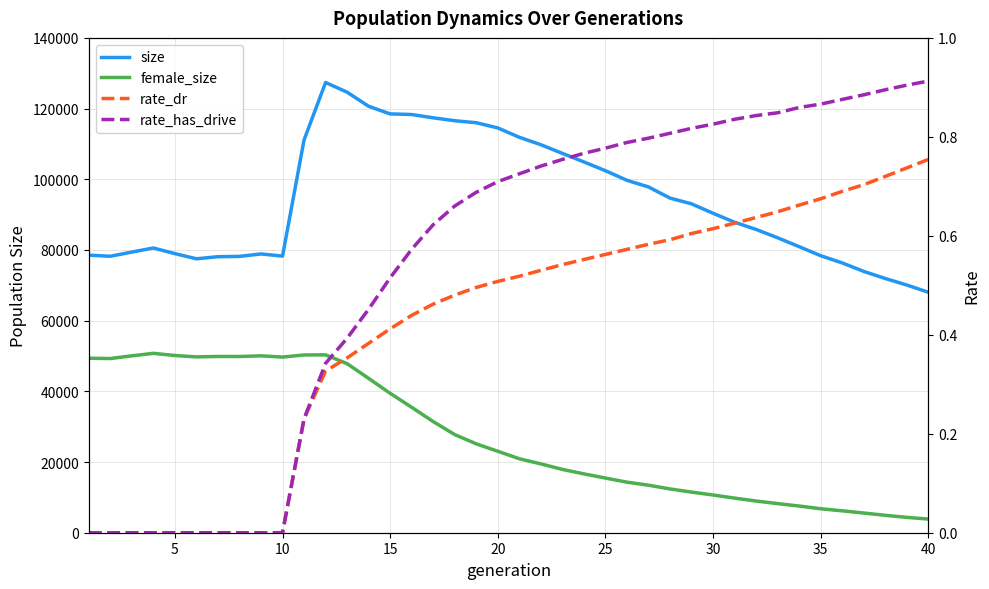

How many values in the female_size series exceed 23040?

19